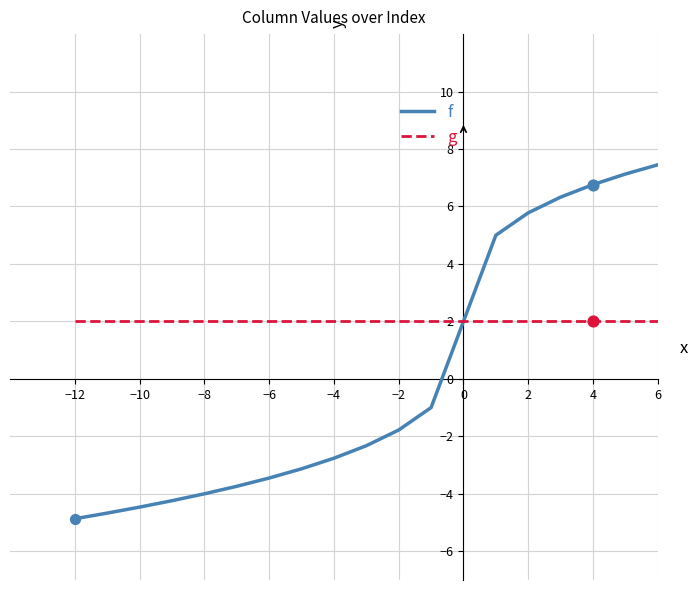

What is the lowest value of the g series?

2.0